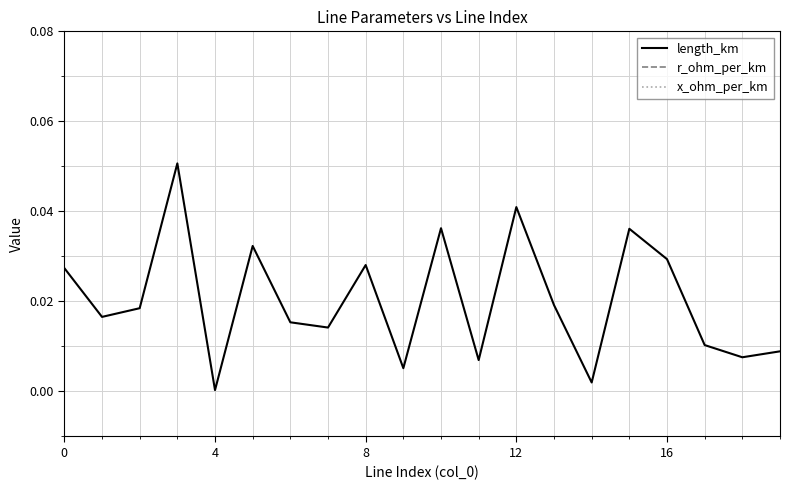

What is the highest value of the r_ohm_per_km series?

0.2